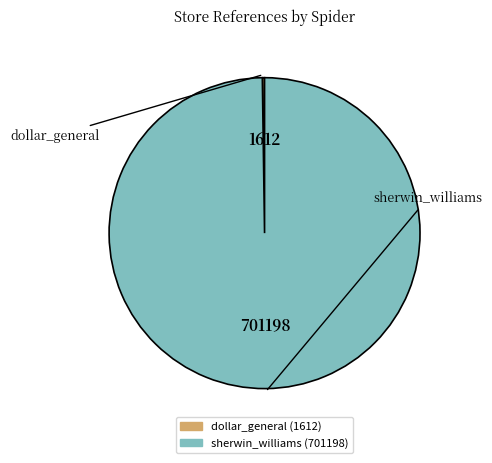

Does sherwin_williams account for over 50% of the chart?

Yes